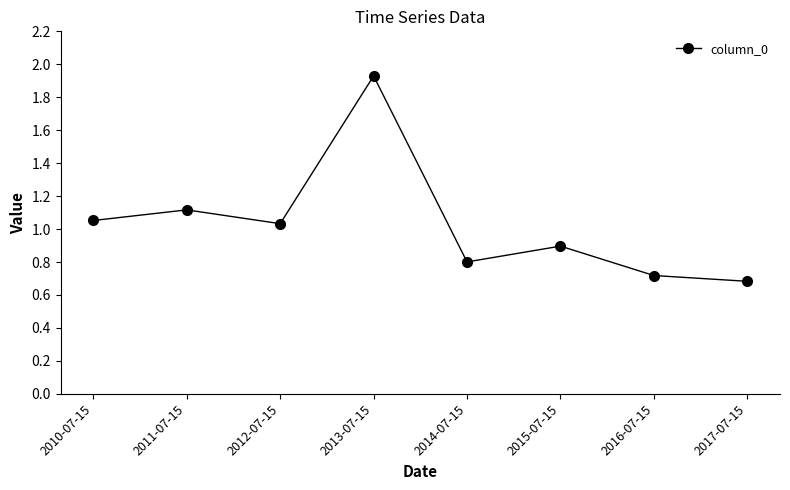

What is the smallest value displayed?

0.7